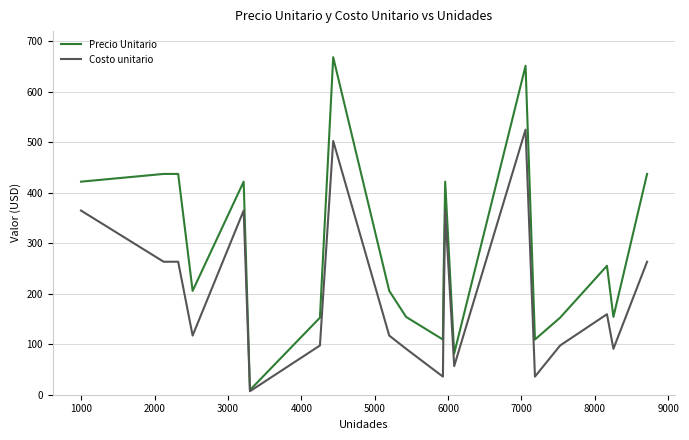

How many lines are shown in the chart?

2